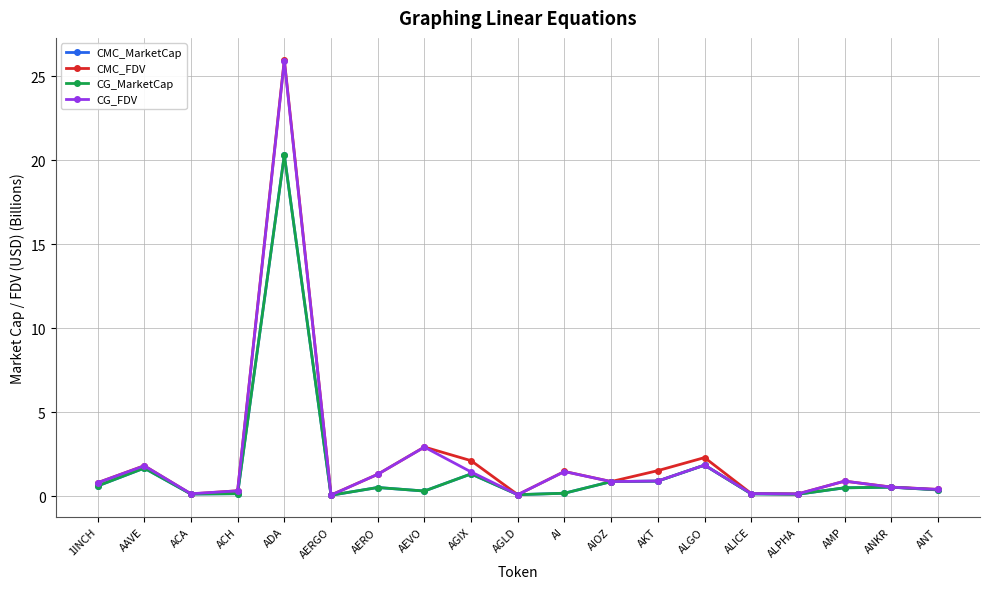

What is the minimum value shown in the chart?

0.1